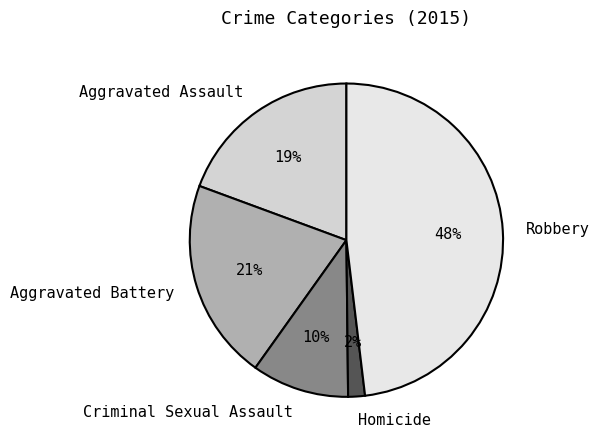

To the nearest percent, what is the difference between the largest and smallest slice percentages?

46%